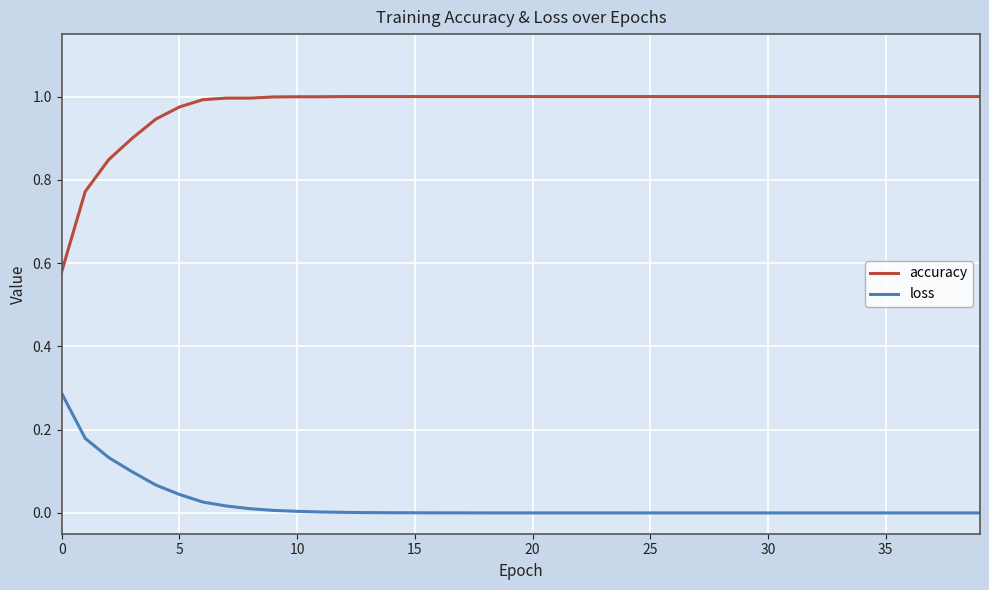

Is this an area chart (filled region under the line)?

No